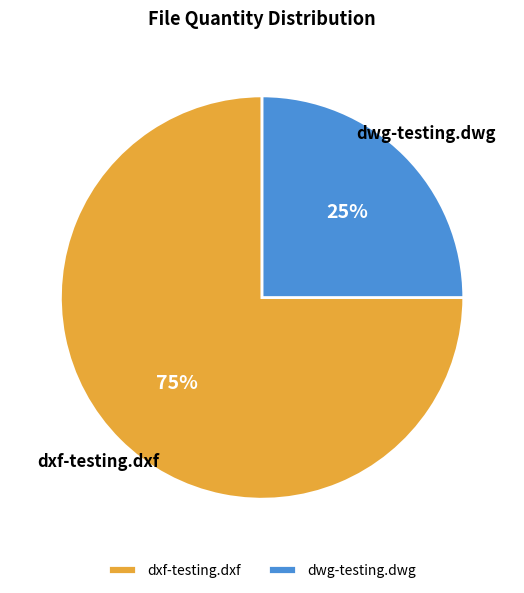

What is the ratio of the value at dwg-testing.dwg to the value at dxf-testing.dxf?

0.3